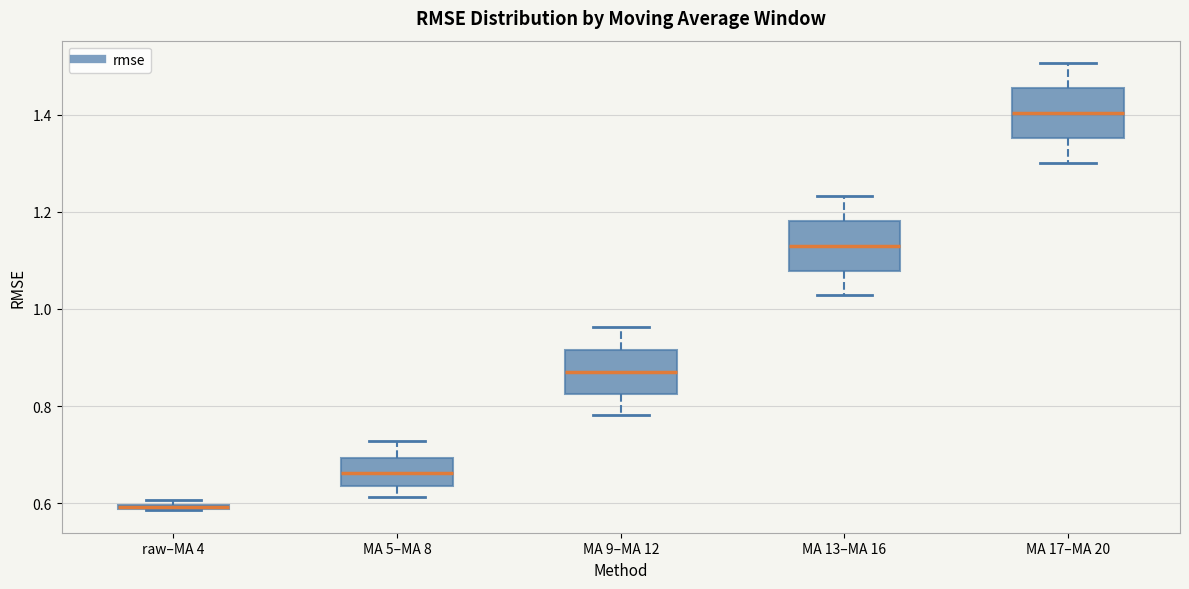

Where is the lower edge of the box for MA 13–MA 16 on the y-axis? The values are not printed on the chart, so give them approximately, as read against the axis.

1.08